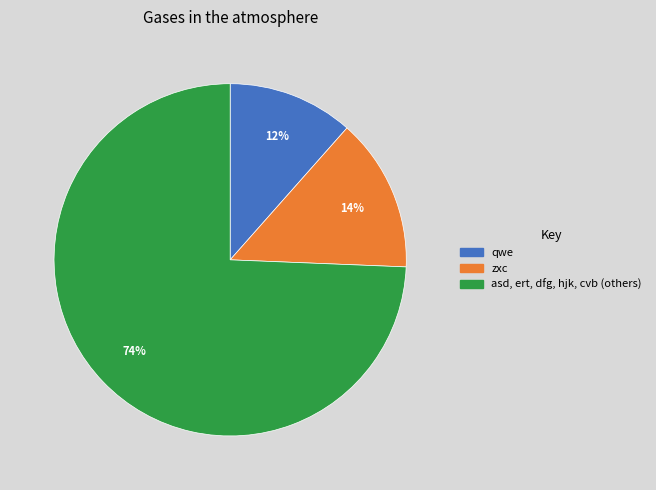

Is there a majority slice in this chart?

Yes